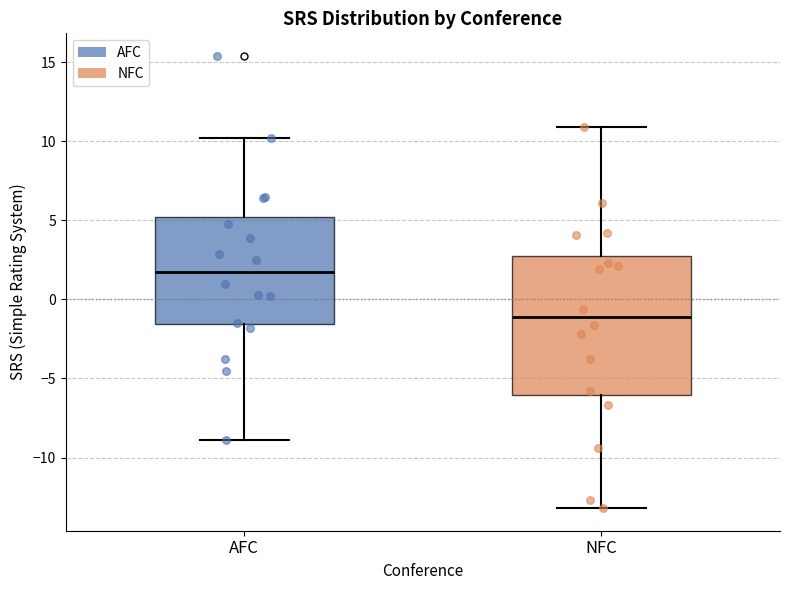

Reading left to right, transcribe this box plot: for each box, give where its median line is, the range the box spans, and where its two whiskers end, as read against the y-axis. The values are not printed on the chart, so give them approximately, as read against the axis.

AFC: median 2.0, box -1.5 to 5.0, whiskers -9.0 to 10.0
NFC: median -1.0, box -6.0 to 3.0, whiskers -13.0 to 11.0